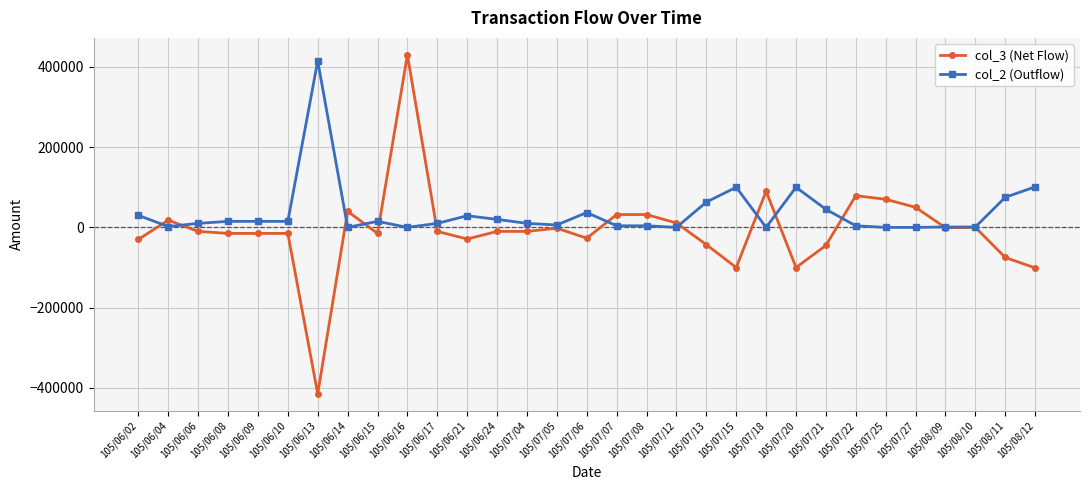

What is the difference between the maximum and minimum values in the col_2 (Outflow) series?

415000